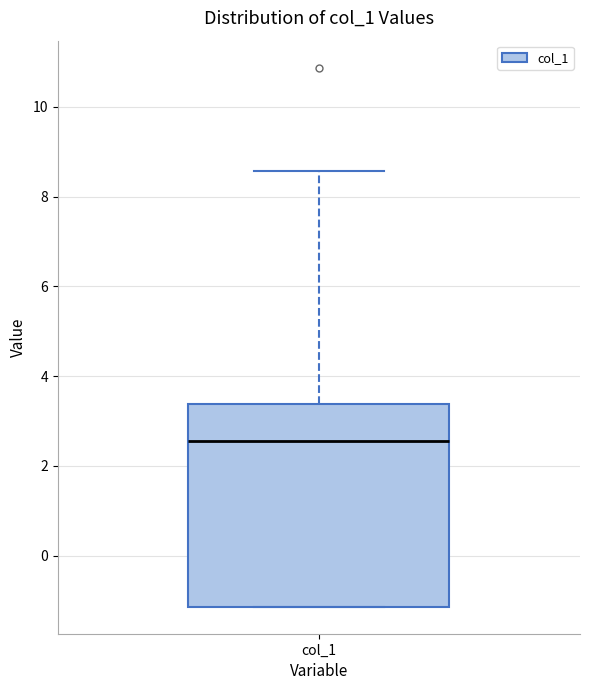

Transcribe this box plot: give where the median line is, the range the box spans, and where the two whiskers end, as read against the y-axis. The values are not printed on the chart, so give them approximately, as read against the axis.

median 2.6, box -1.2 to 3.4, whiskers -1.2 to 8.6